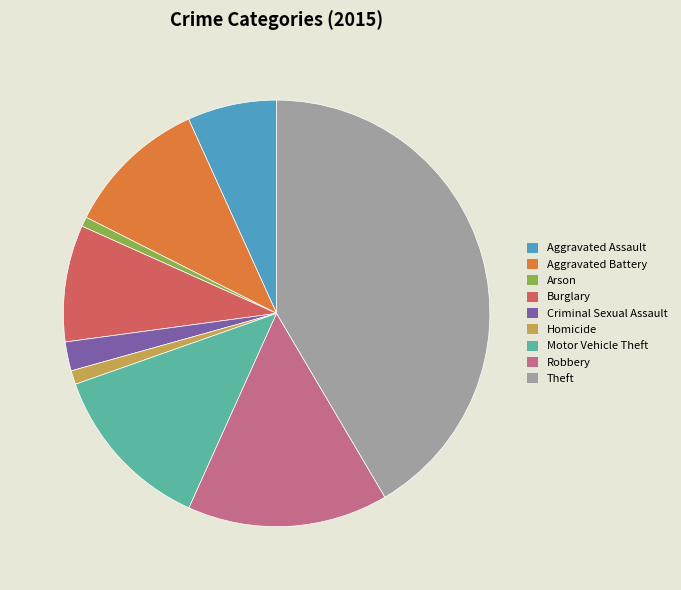

Do Theft and Motor Vehicle Theft together represent more than half of the pie?

Yes